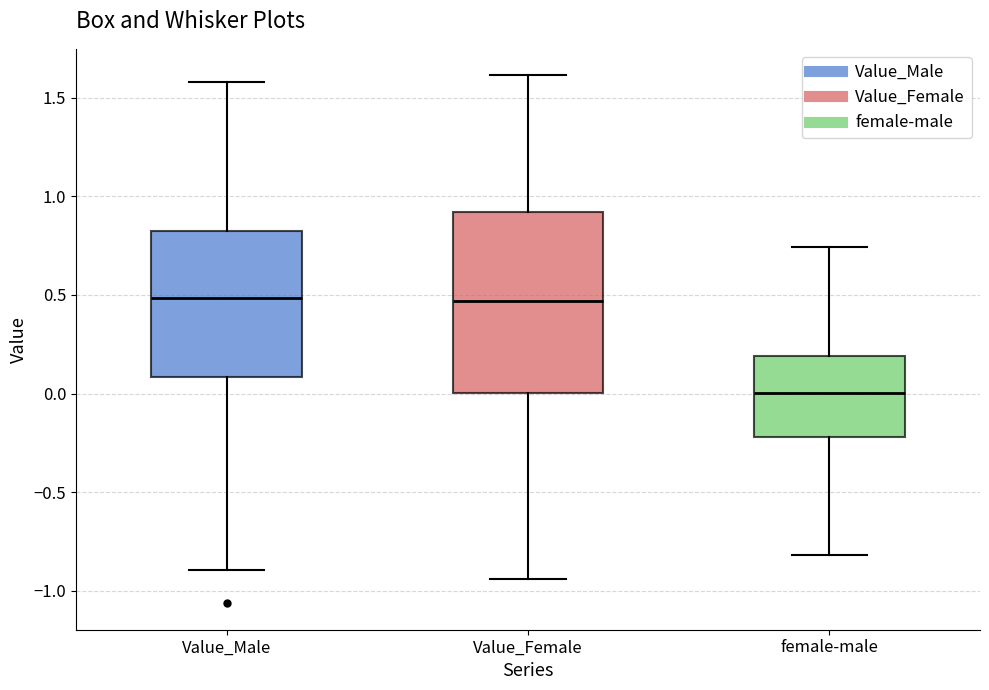

Comparing the boxes themselves (not the whiskers), which one is the tallest?

Value_Female